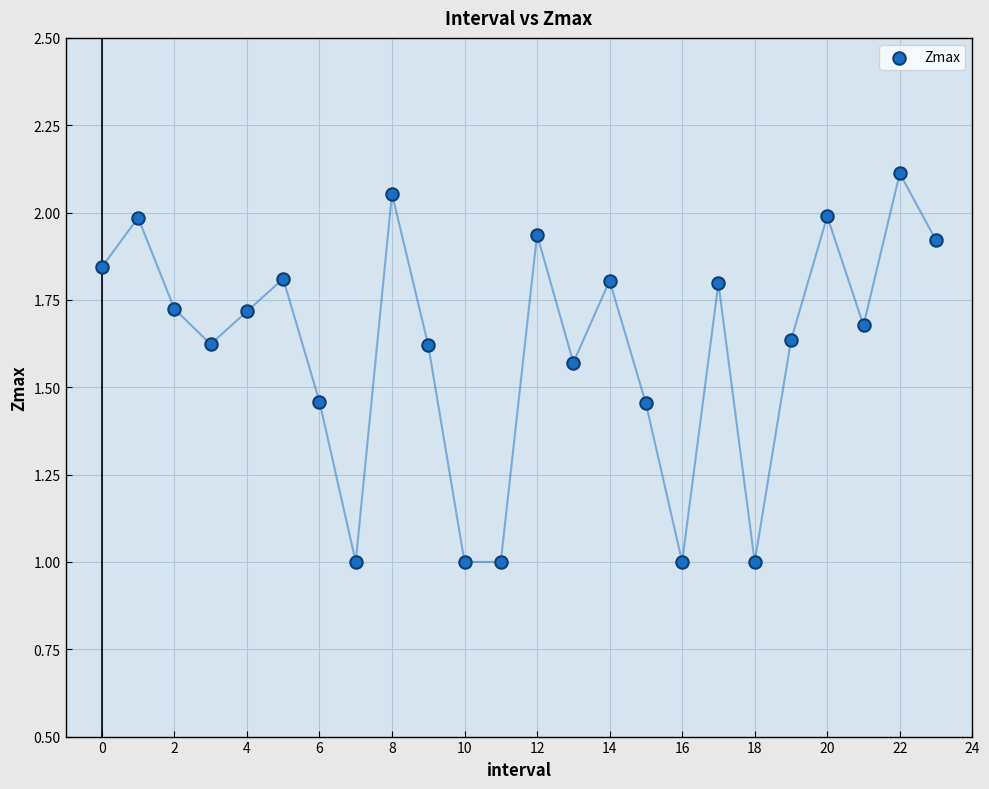

What is the range of Y values (max minus min)?

1.1